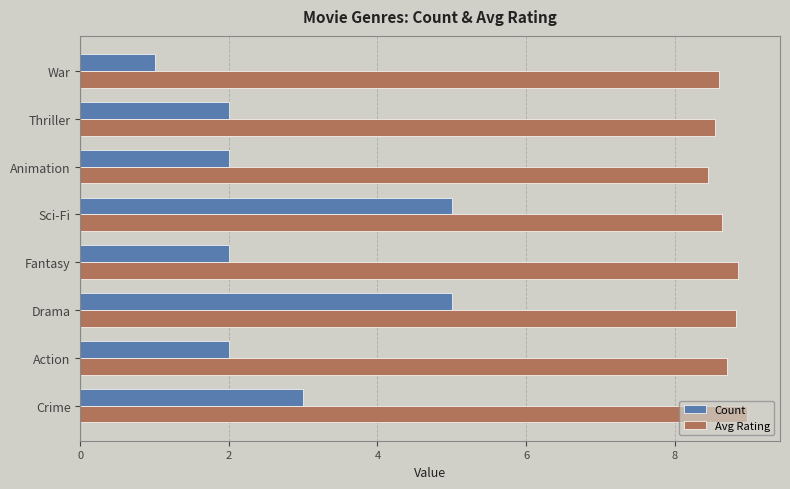

How many data points does each series have?

8